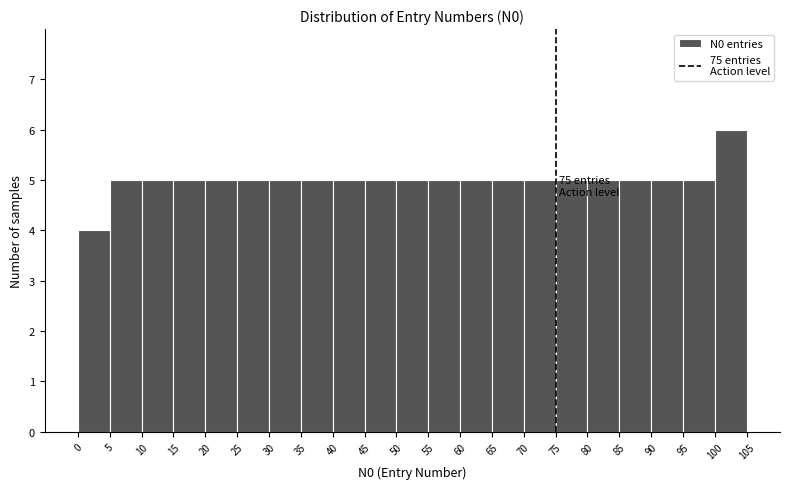

Which range on the x-axis has the tallest bar?

100 to 105